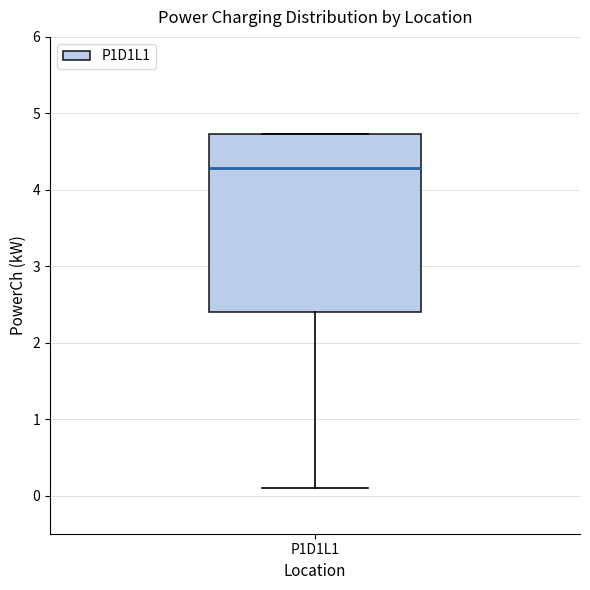

Read this box plot against the y-axis: the position of the median line, the range covered by the box, and the ends of both whiskers. The values are not printed on the chart, so give them approximately, as read against the axis.

median 4.3, box 2.4 to 4.7, whiskers 0.1 to 4.7